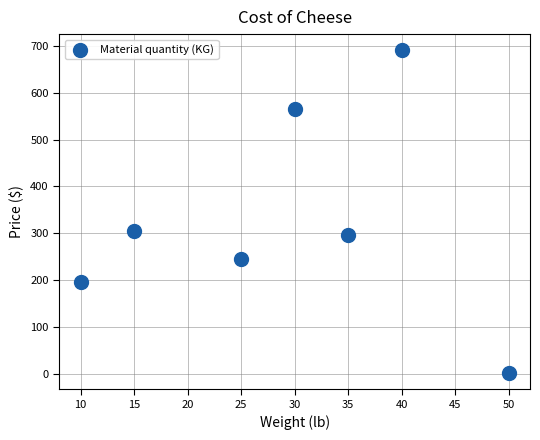

What is the average X value?

29.3